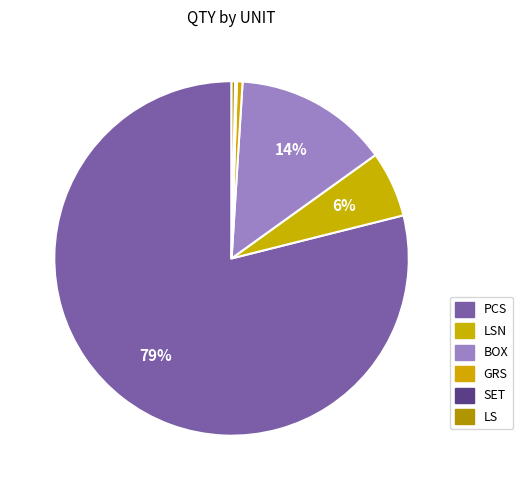

Which slice is the largest?

PCS